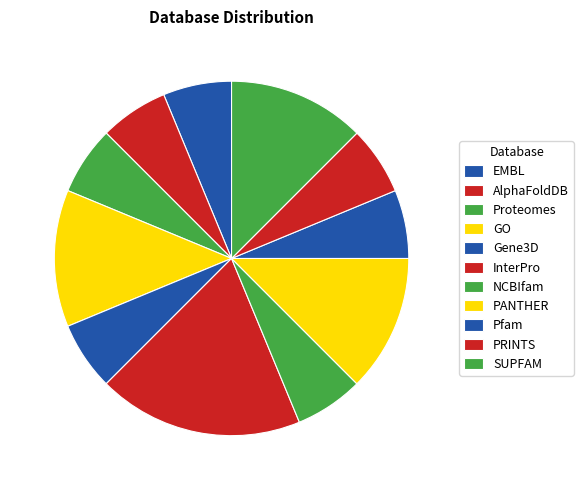

What percentage is the SUPFAM slice, to the nearest percent?

12%